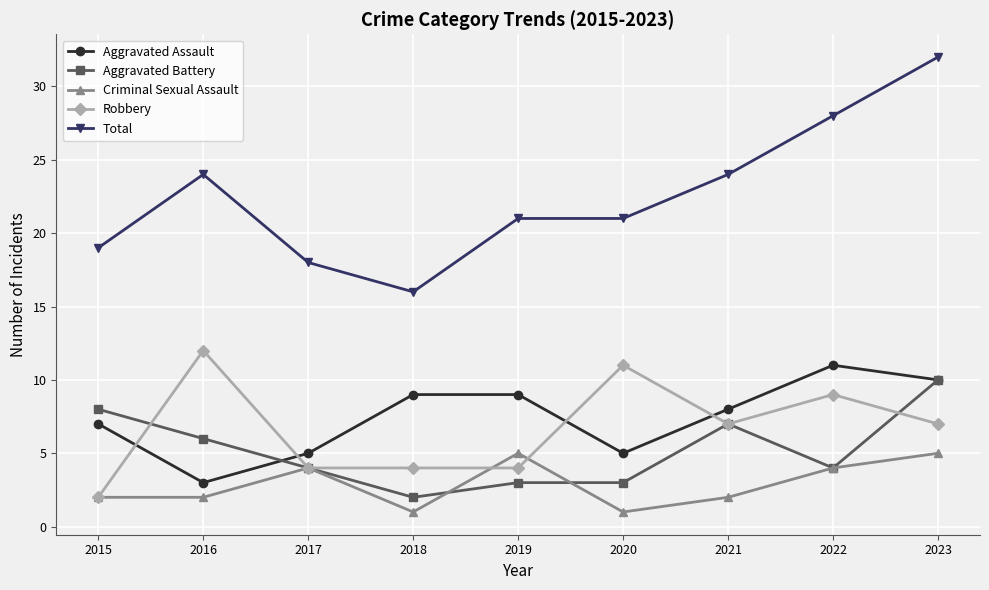

The Total series shows 33 at 2020. True or false?

False